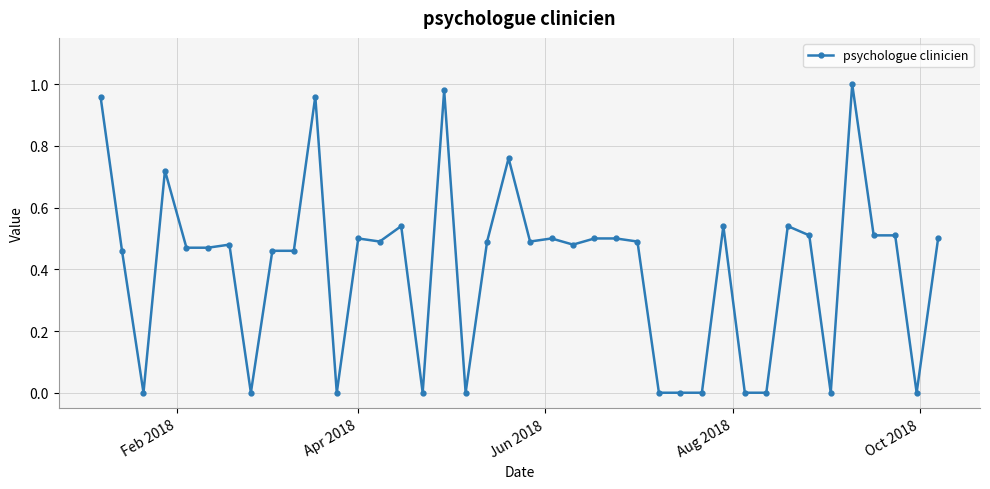

What is the sum of all values?

16.3